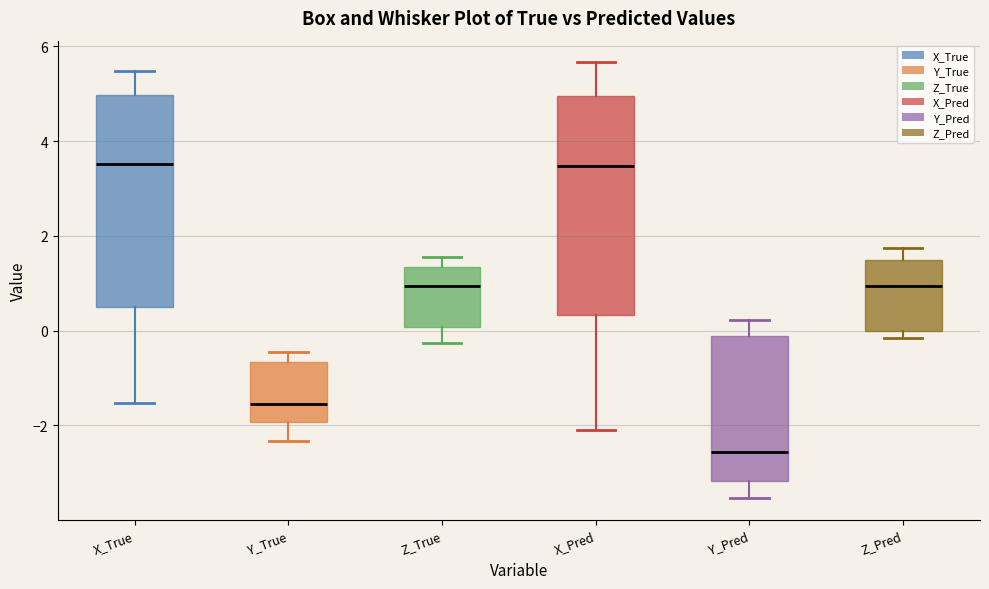

Reading left to right, read every box against the y-axis: the position of its median line, the range the box covers, and the ends of its whiskers. The values are not printed on the chart, so give them approximately, as read against the axis.

X_True: median 3.6, box 0.6 to 5.0, whiskers -1.6 to 5.4
Y_True: median -1.6, box -2.0 to -0.6, whiskers -2.4 to -0.4
Z_True: median 1.0, box 0.0 to 1.4, whiskers -0.2 to 1.6
X_Pred: median 3.4, box 0.4 to 5.0, whiskers -2.0 to 5.6
Y_Pred: median -2.6, box -3.2 to -0.2, whiskers -3.6 to 0.2
Z_Pred: median 1.0, box 0.0 to 1.4, whiskers -0.2 to 1.8